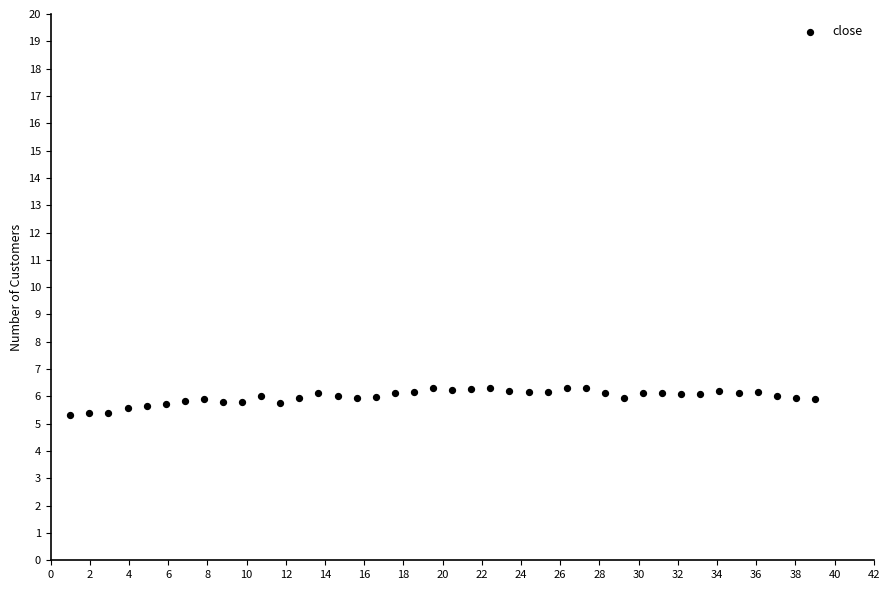

What is the range of Y values (max minus min)?

1.0